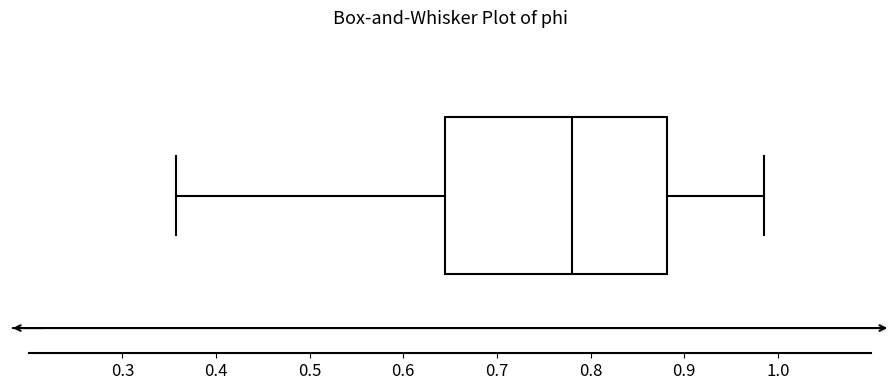

Where is the left edge of the box on the x-axis? The values are not printed on the chart, so give them approximately, as read against the axis.

0.65